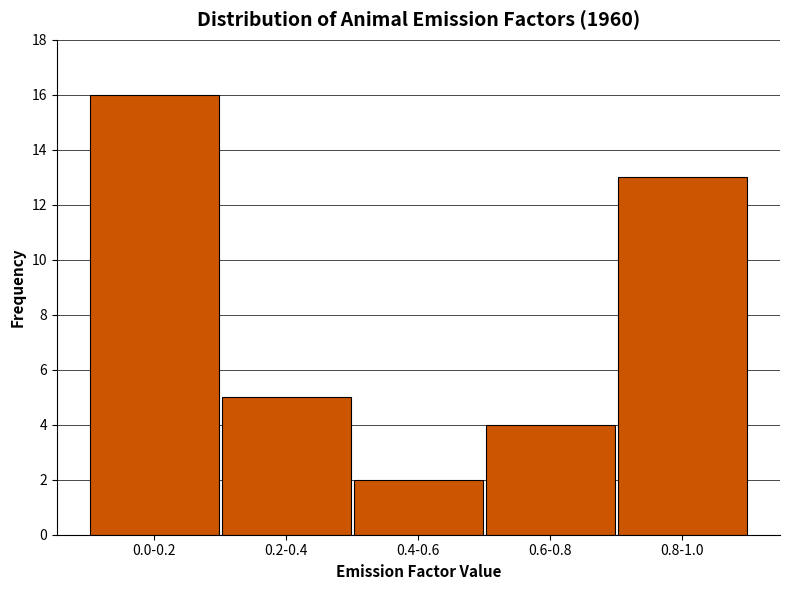

Reading right to left, what are all the values shown in this chart?

0.8-1.0=13	0.6-0.8=4	0.4-0.6=2	0.2-0.4=5	0.0-0.2=16